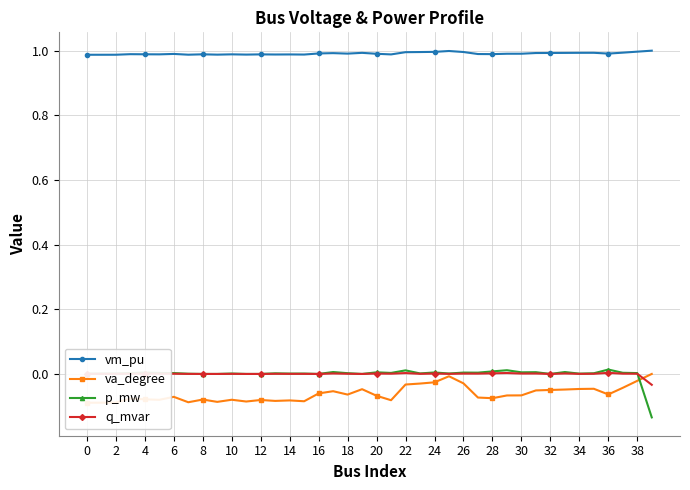

Does the chart have visible grid lines?

Yes